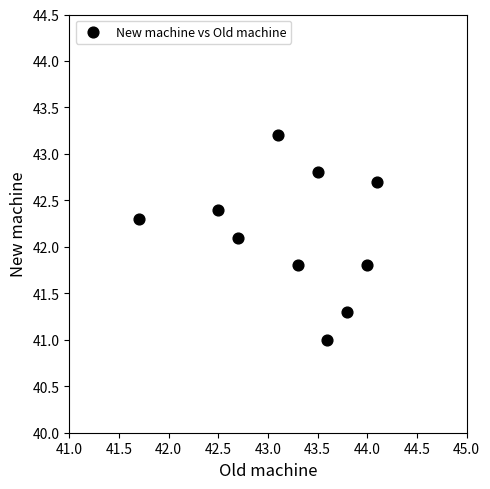

What Y value in the scatter plot is closest to 42?

42.1